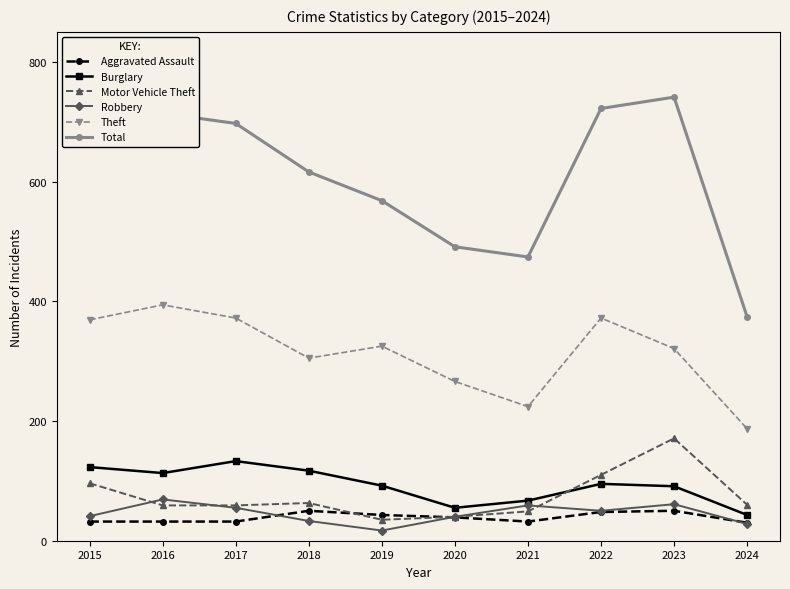

Which category has the lowest value across all series?

2019